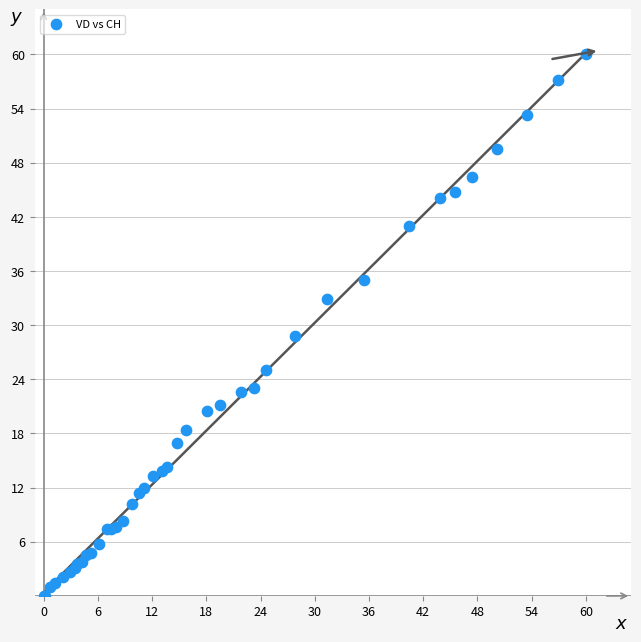

What Y value in the scatter plot is closest to 30?

28.8